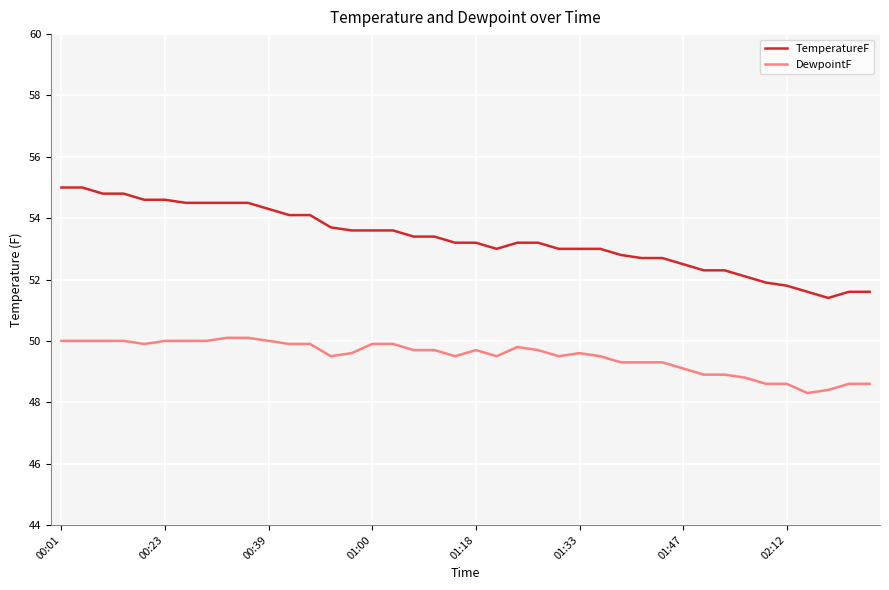

Which series has the largest range (max minus min)?

TemperatureF